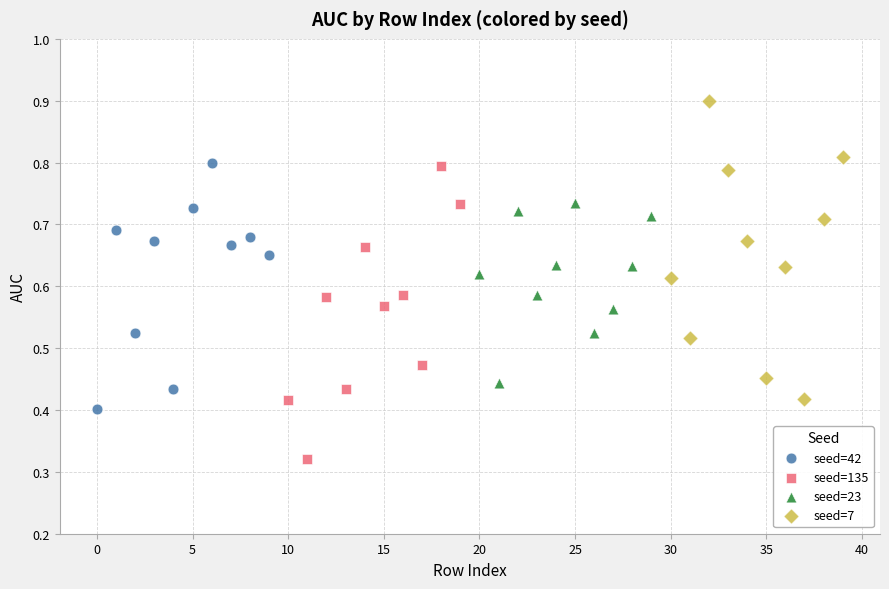

Which series contains the highest Y value?

seed=7